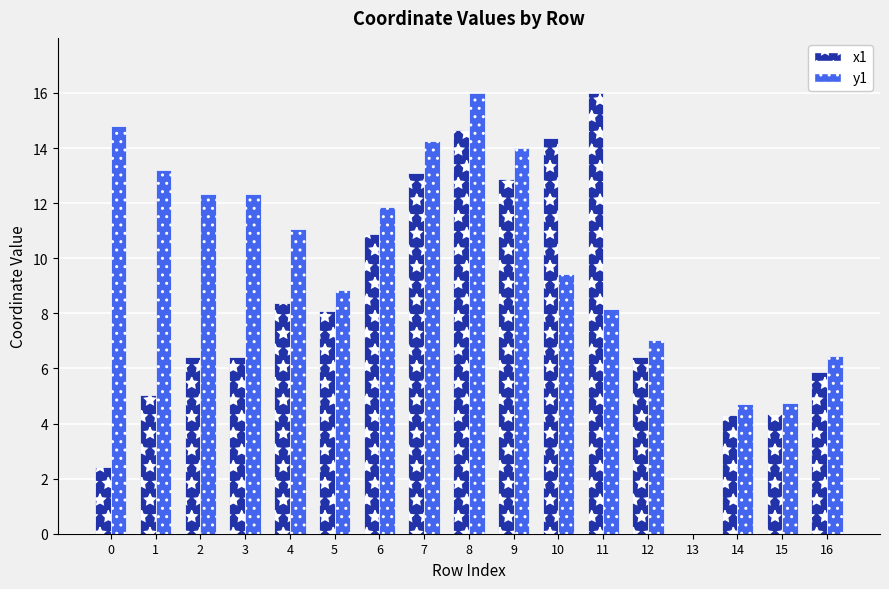

What is the sum of the y1 values at 7 and 6?

26.1